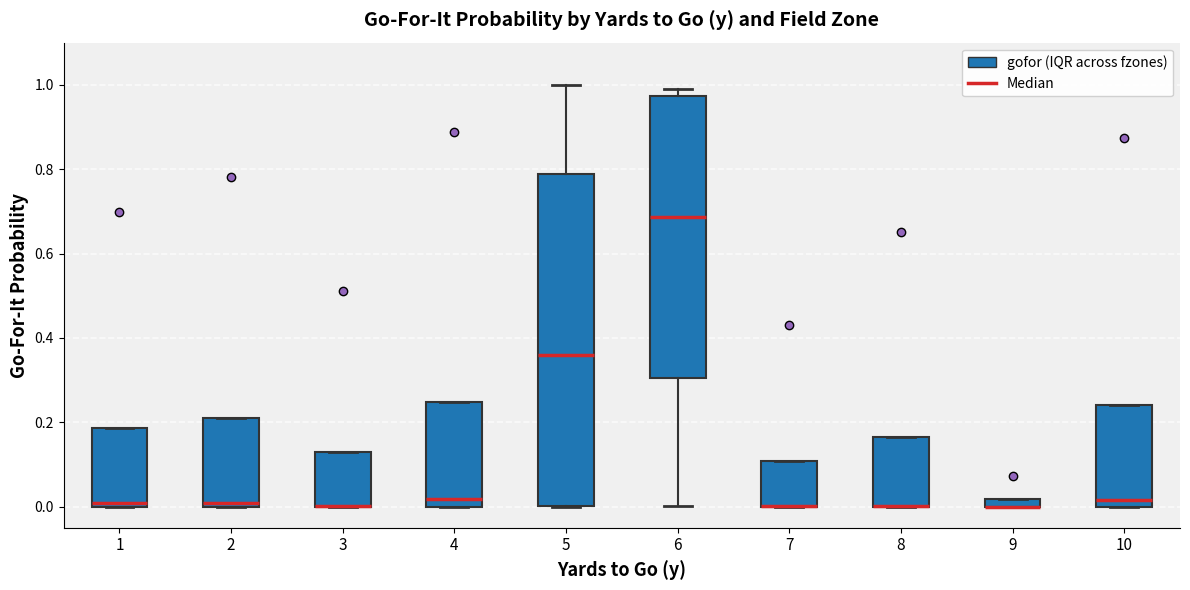

Where does the median line of the box at x = 4 sit on the y-axis? The values are not printed on the chart, so give them approximately, as read against the axis.

0.02